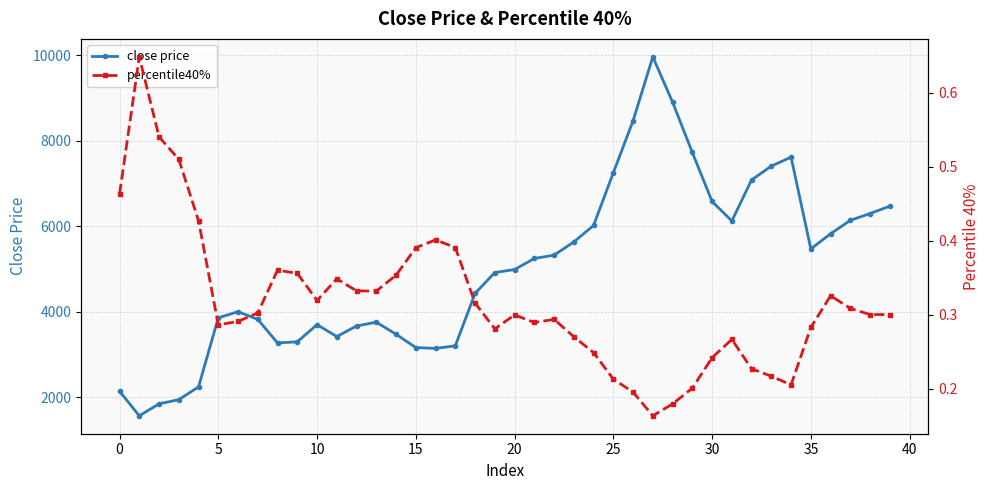

What is the greatest value displayed?

9966.8